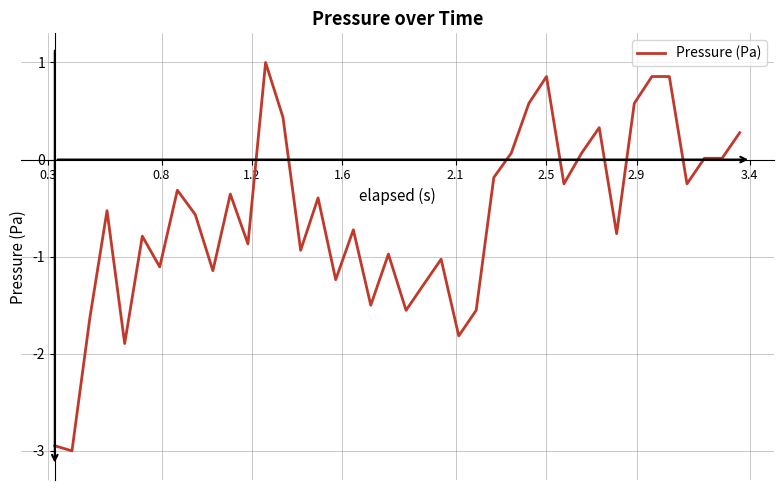

What is the greatest value displayed?

1.0